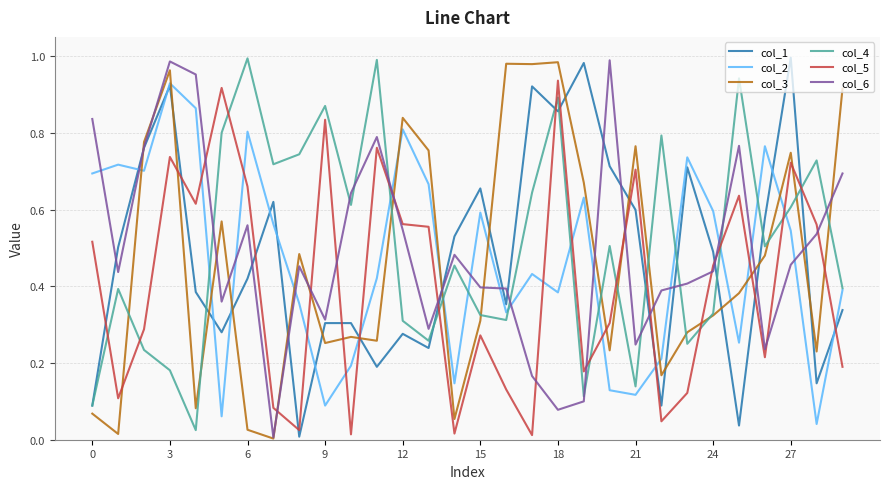

True or false: col_5 and col_6 cross at least once.

True